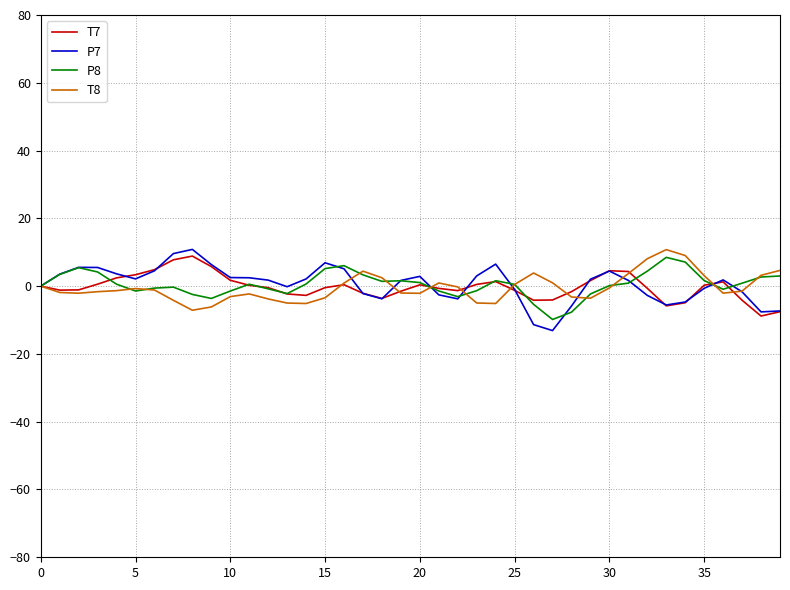

How many categories are shown in the chart?

40